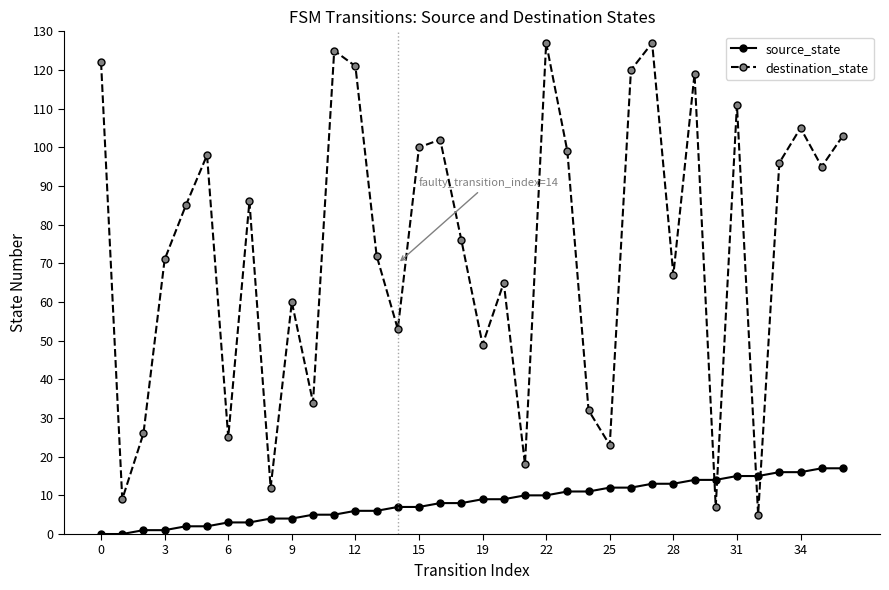

What are all the series names shown in the legend?

source_state, destination_state